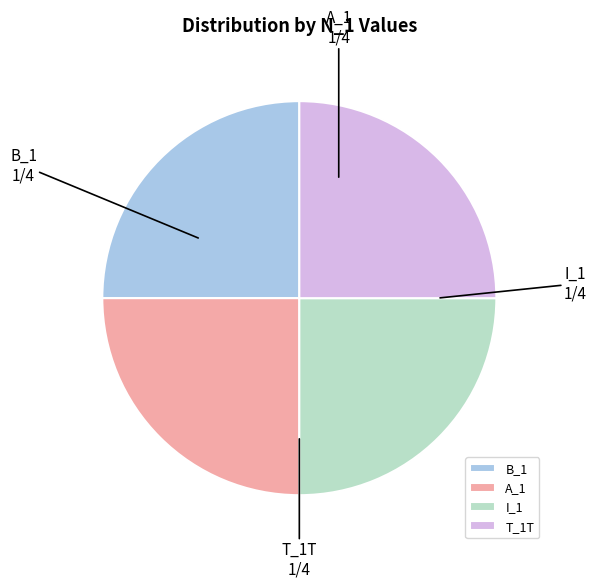

The B_1 slice represents 25% of the pie. True or false?

True